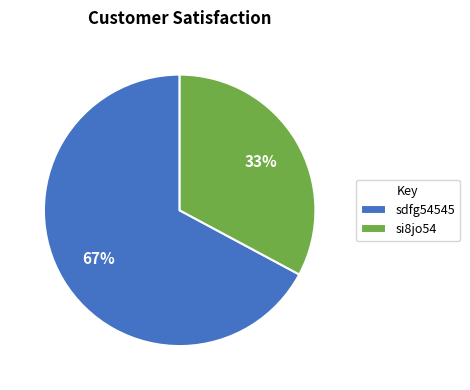

How many slices are in this pie chart?

2